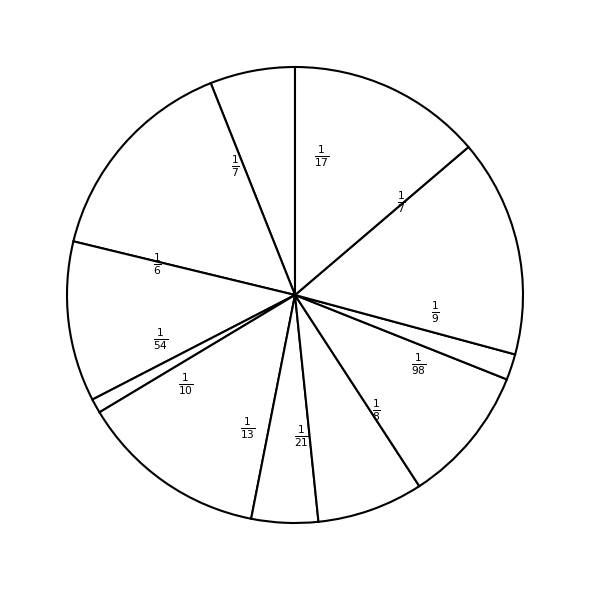

To the nearest percent, what is the average slice percentage?

9%